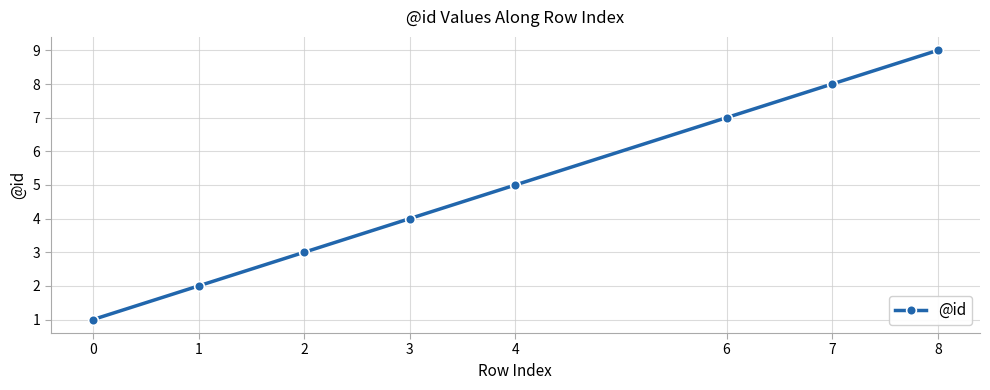

Rank the categories by value from lowest to highest.

0, 1, 2, 3, 4, 6, 7, 8